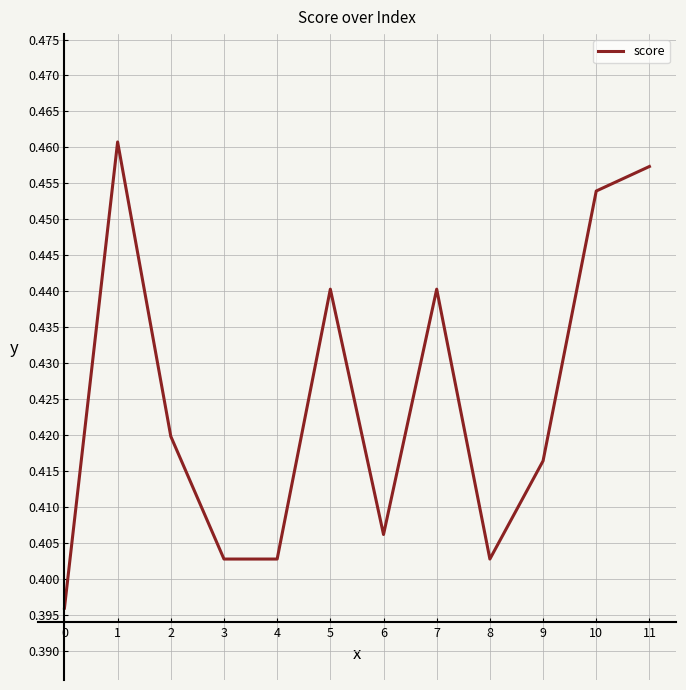

Is it true that the value at 10 is 0.1?

False